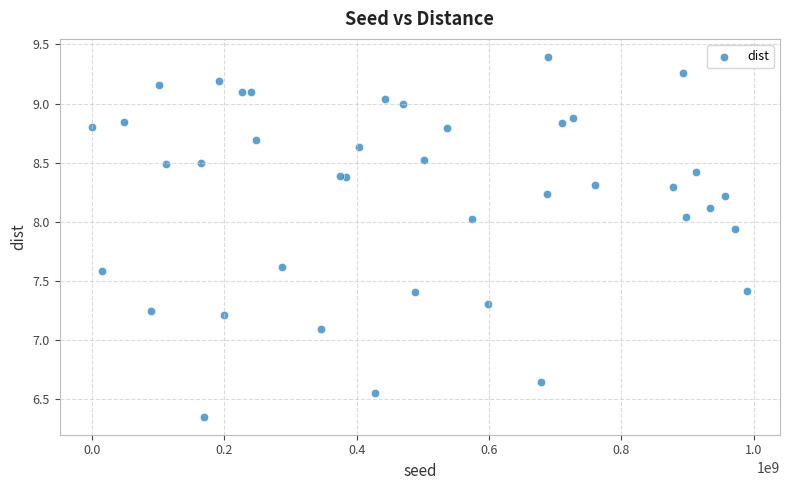

What Y value in the scatter plot is closest to 7?

7.1